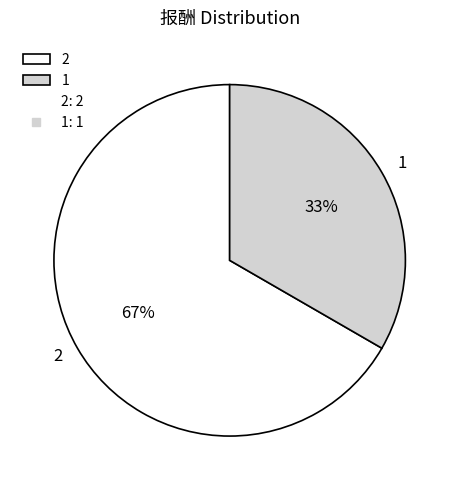

Which slice is the largest?

2